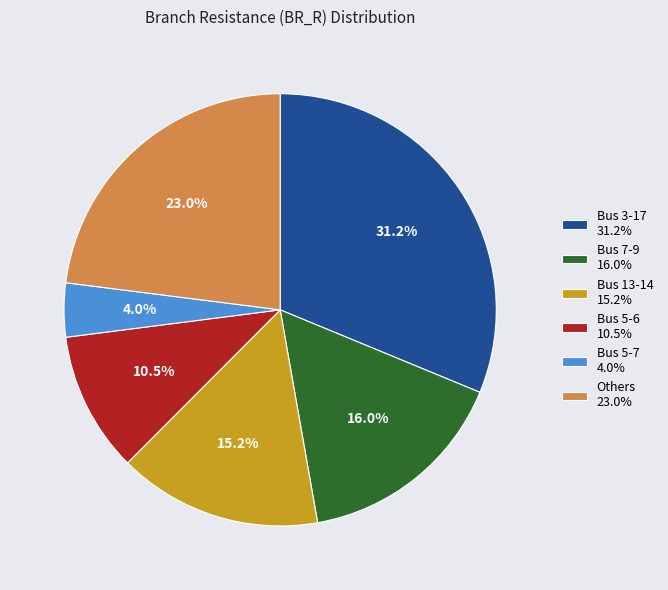

Rank the categories by value from highest to lowest.

Bus 3-17 31.2%, Others 23.0%, Bus 7-9 16.0%, Bus 13-14 15.2%, Bus 5-6 10.5%, Bus 5-7 4.0%